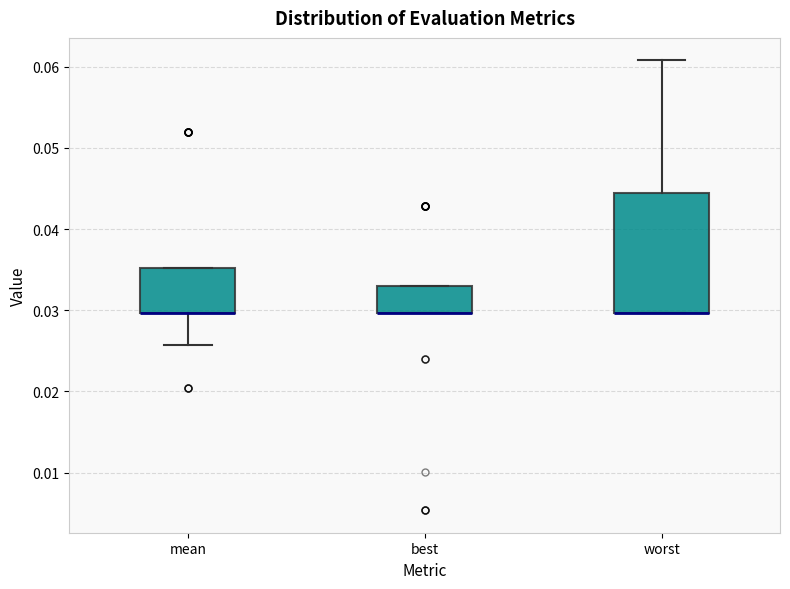

Reading left to right, transcribe this box plot: for each box, give where its median line is, the range the box spans, and where its two whiskers end, as read against the y-axis. The values are not printed on the chart, so give them approximately, as read against the axis.

mean: median 0.030 (drawn on the box's lower edge), box 0.030 to 0.035, whiskers 0.026 to 0.035
best: median 0.030 (drawn on the box's lower edge), box 0.030 to 0.033, whiskers 0.030 to 0.033
worst: median 0.030 (drawn on the box's lower edge), box 0.030 to 0.044, whiskers 0.030 to 0.061